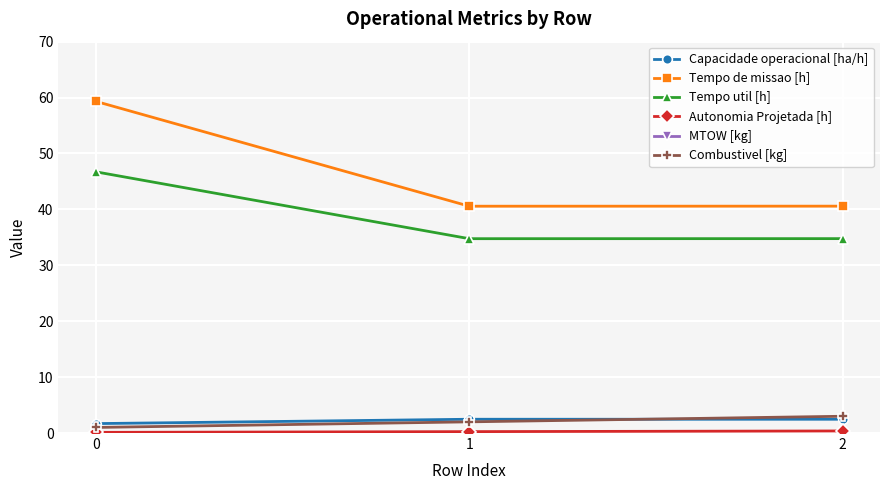

Is the value of Combustivel [kg] at 1 greater than the value of Autonomia Projetada [h] at 0?

Yes